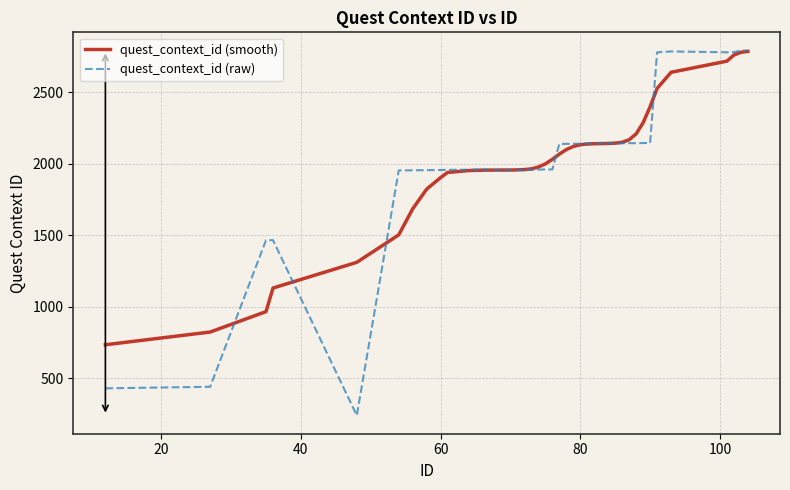

Does the chart display data point markers on the line(s)?

No